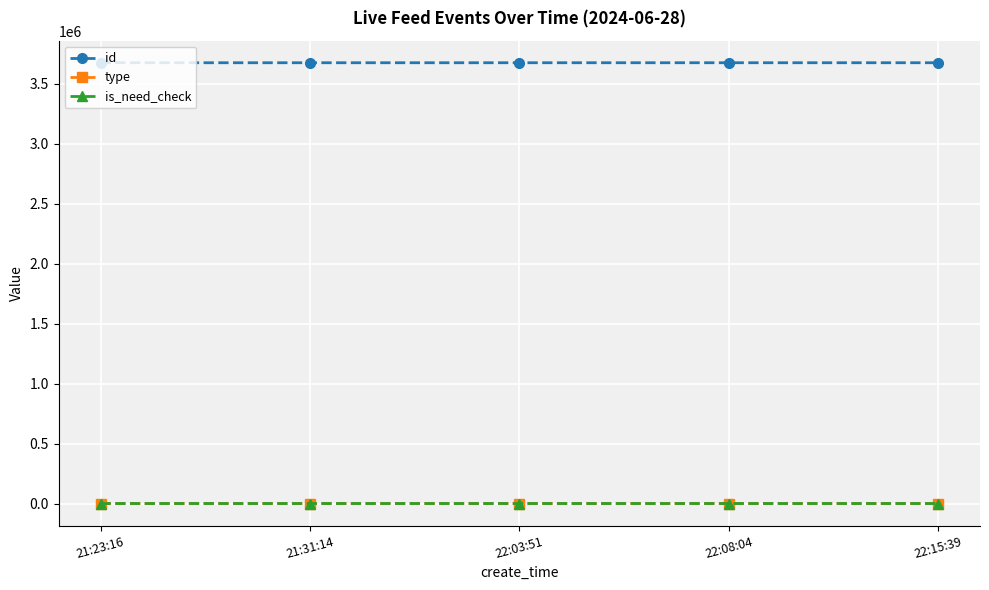

What is the maximum value shown in the chart?

3675193